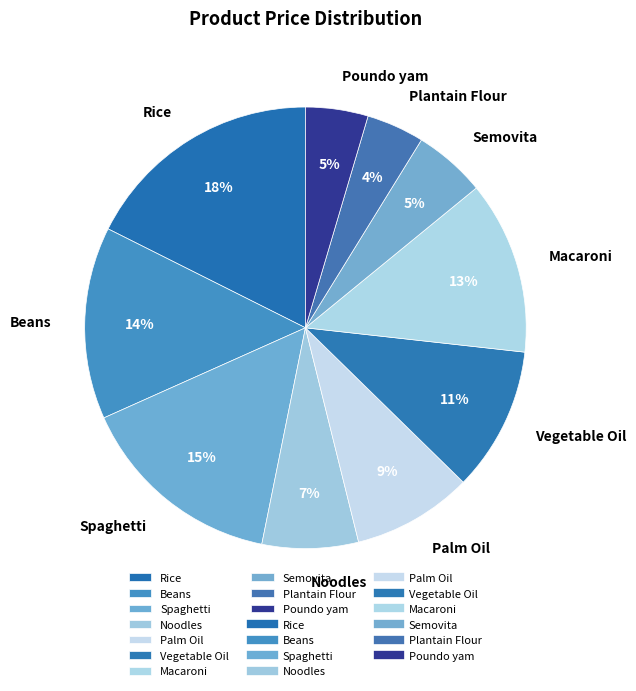

Which has a higher value, Vegetable Oil or Rice?

Rice